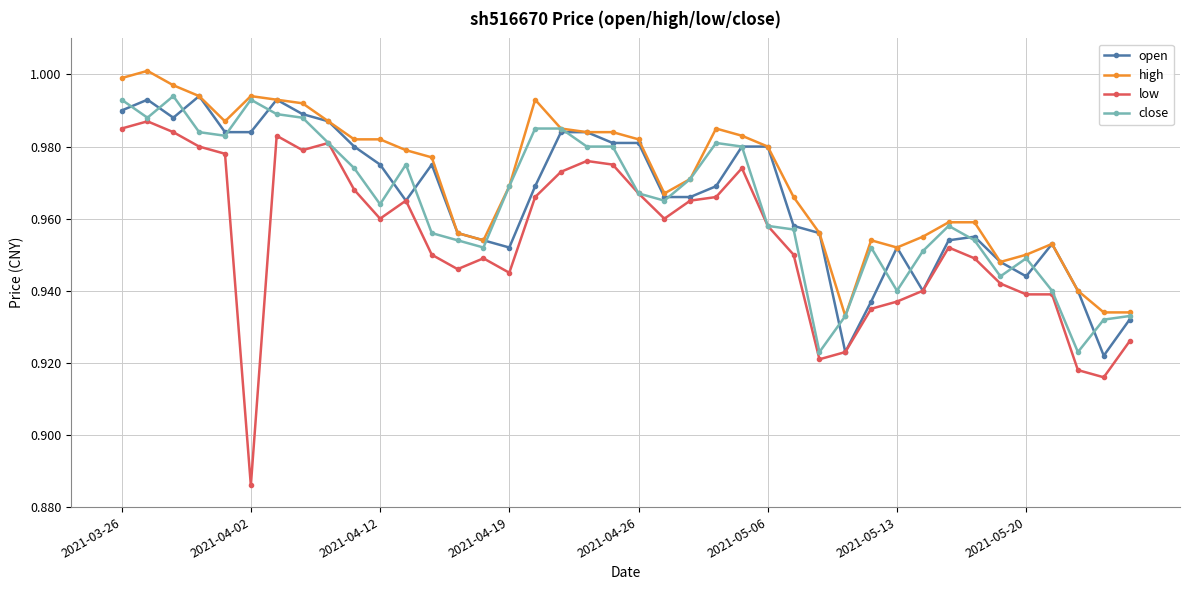

True or false: open has more than 1 points higher than both neighbors.

True